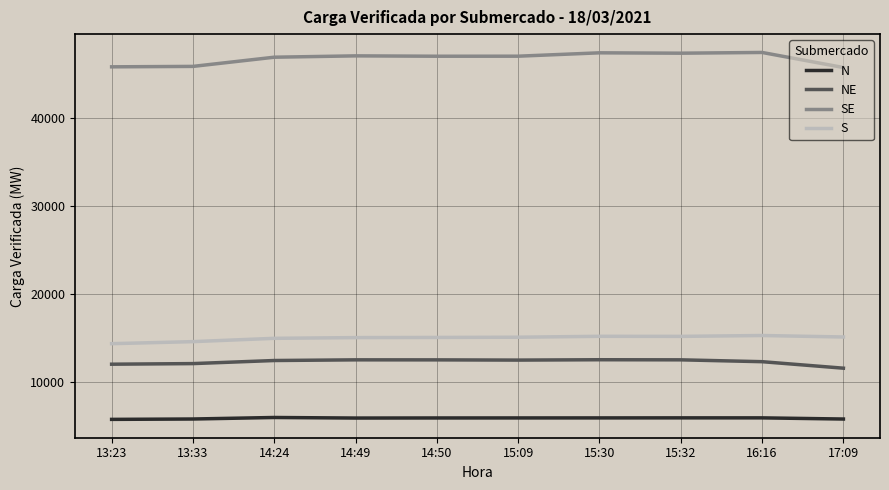

Is this an area chart (filled region under the line)?

No